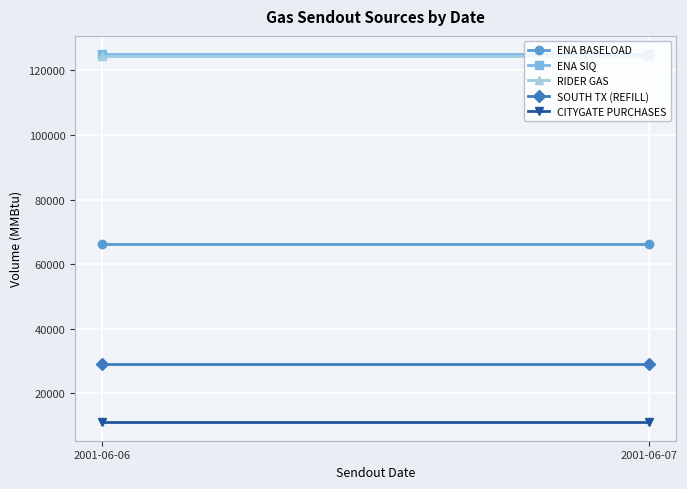

True or false: RIDER GAS has a value of 124369 at 2001-06-07.

True